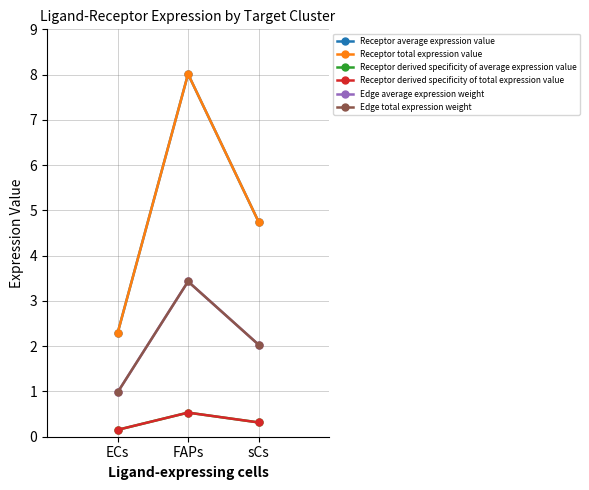

At which category does the chart reach its minimum across all series?

ECs